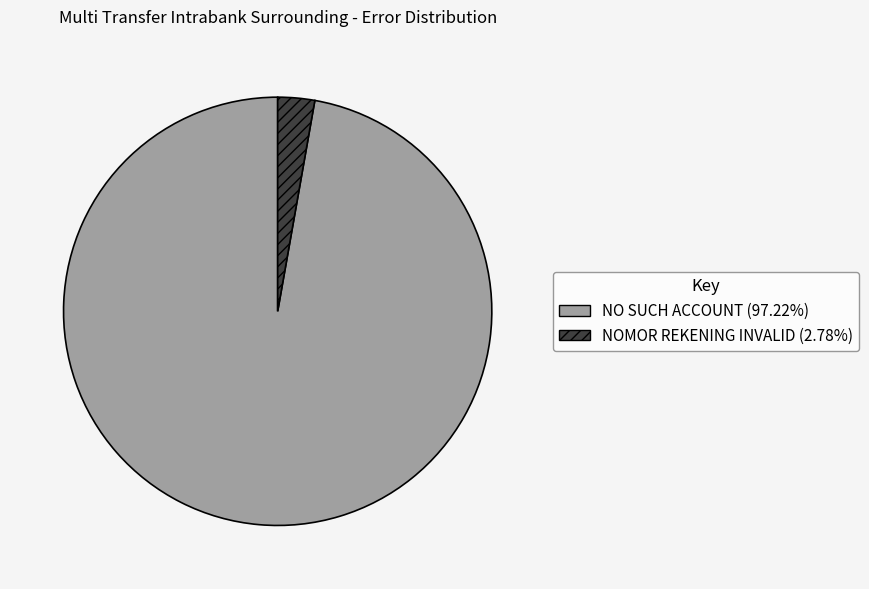

The NOMOR REKENING INVALID slice represents 3% of the pie. True or false?

True